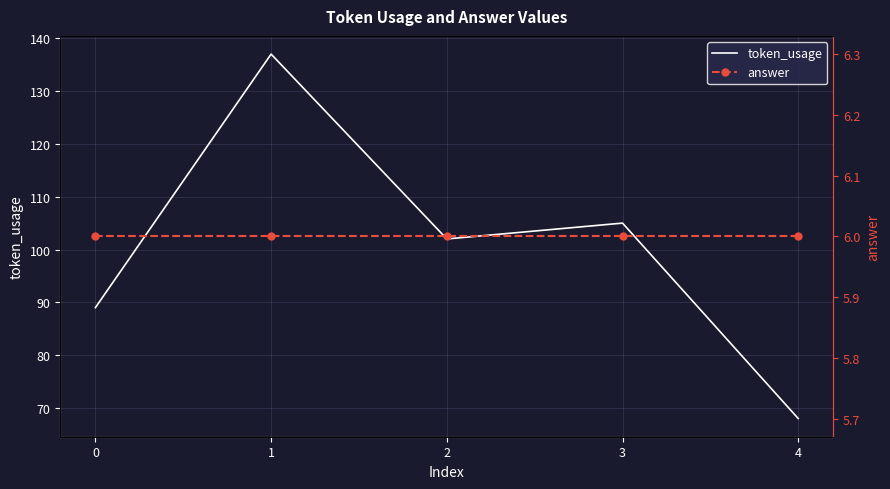

Which series has the largest total across all categories?

token_usage